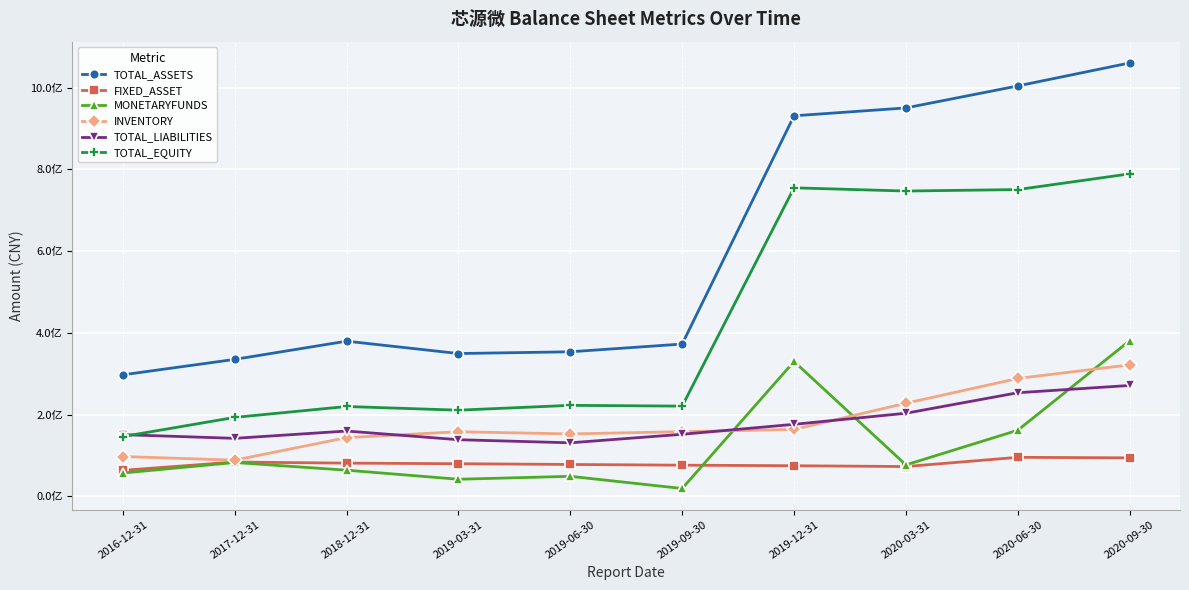

Reading right to left, what are all the values shown in this chart?

TOTAL_ASSETS: 1060435895.9	1004180471.0	950391804.3	931116076.2	372678390.8	353705783.9	349466063.8	379702816.7	335138488.9	297327096.4
FIXED_ASSET: 94233092.0	95538588.2	72946113.5	74946696.5	76294575.2	78016870.8	79872536.3	81310737.8	83941122.4	63680650.0
MONETARYFUNDS: 380827077.4	161794389.0	77002264.7	330061939.5	19263563.0	49055632.0	41848113.4	64050453.3	82889752.0	57075267.4
INVENTORY: 321761639.8	288473067.4	227839673.1	163781871.5	158253197.2	152752558.9	158053730.0	143652635.6	88544264.6	97456266.4
TOTAL_LIABILITIES: 271352893.9	253566027.1	203364230.3	176219148.6	151882234.8	131023869.7	138614364.0	159825888.4	141959473.8	150974632.4
TOTAL_EQUITY: 789083002.1	750614443.8	747027574.0	754896927.6	220796156.0	222681914.3	210851699.8	219876928.2	193179015.1	146352464.0